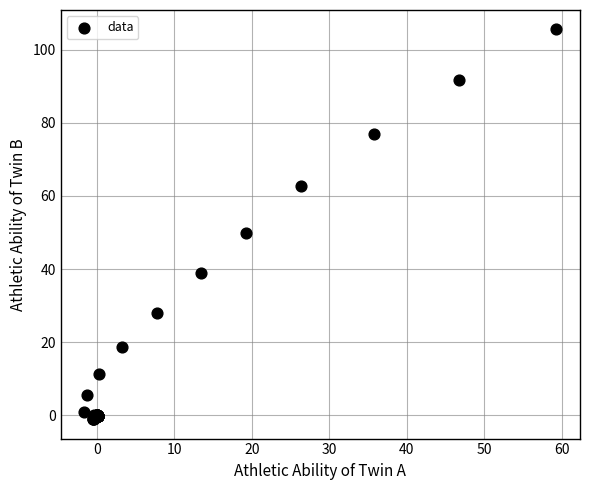

What Y value in the scatter plot is closest to 52?

49.9